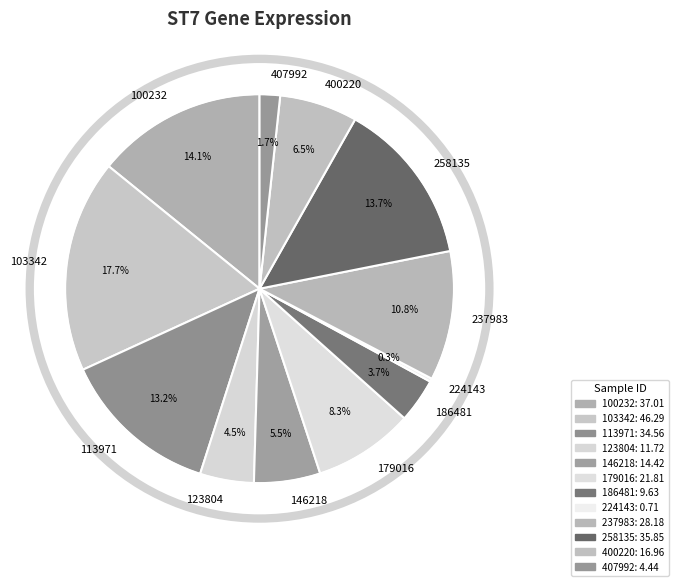

Is it true that 407992 is 2% of the pie?

True